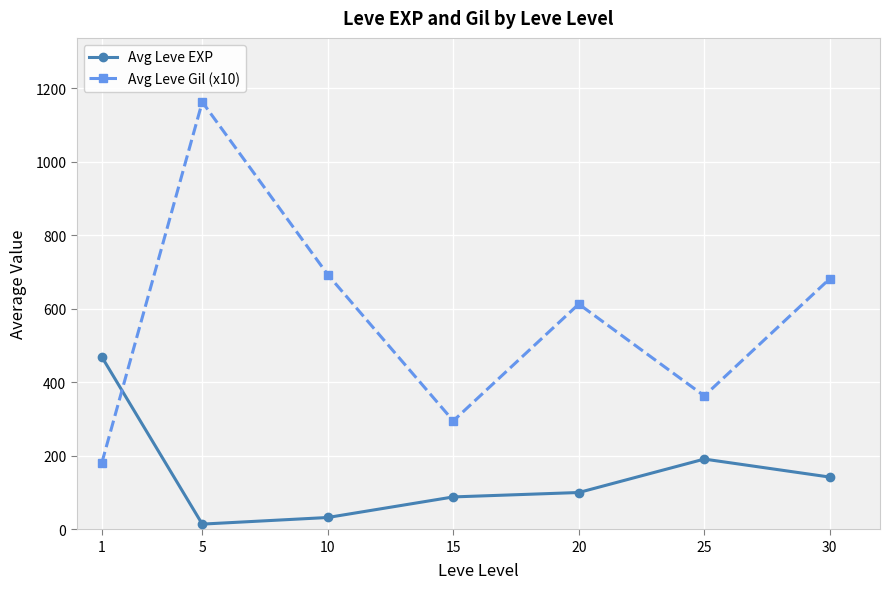

What is the difference between the highest and lowest values at 10?

661